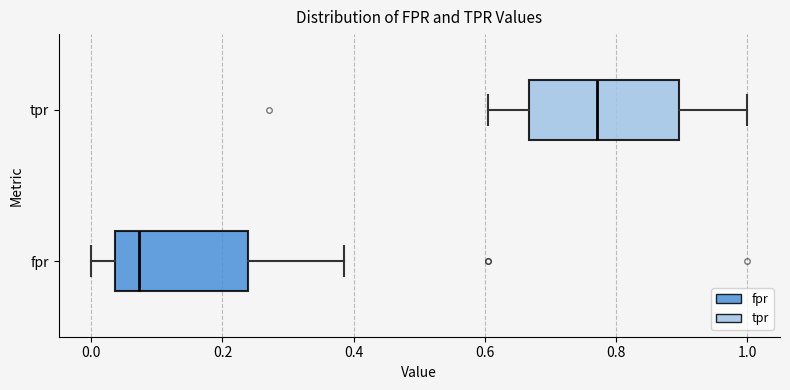

Reading bottom to top, transcribe this box plot: for each box, give where its median line is, the range the box spans, and where its two whiskers end, as read against the x-axis. The values are not printed on the chart, so give them approximately, as read against the axis.

fpr: median 0.08, box 0.04 to 0.24, whiskers 0.00 to 0.38
tpr: median 0.78, box 0.66 to 0.90, whiskers 0.60 to 1.00